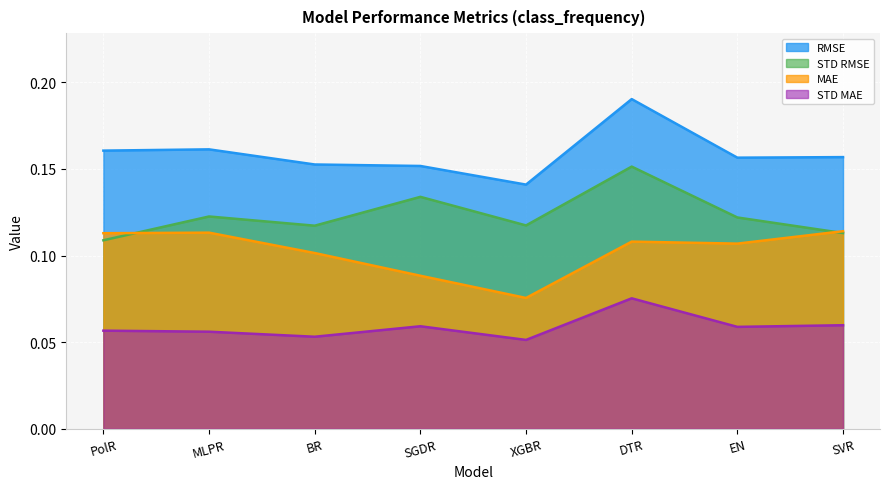

What is the maximum value shown in the chart?

0.2